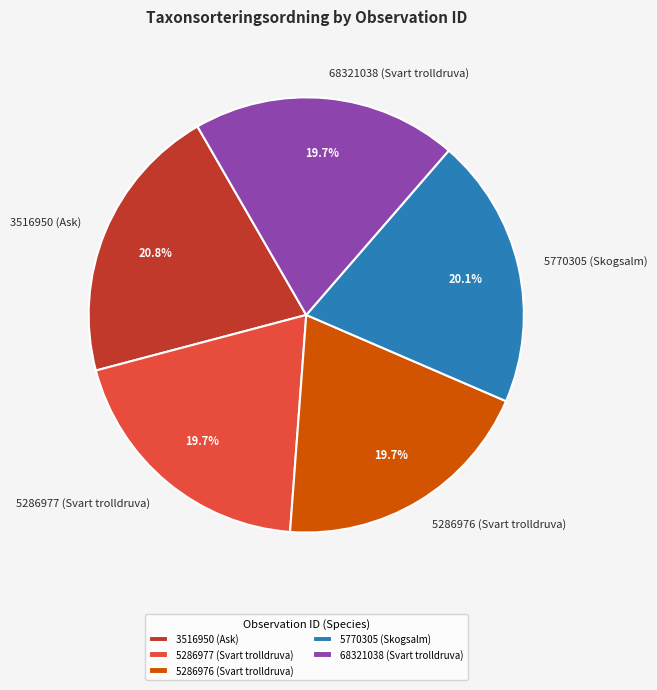

The 5770305 (Skogsalm) slice represents 20% of the pie. True or false?

True